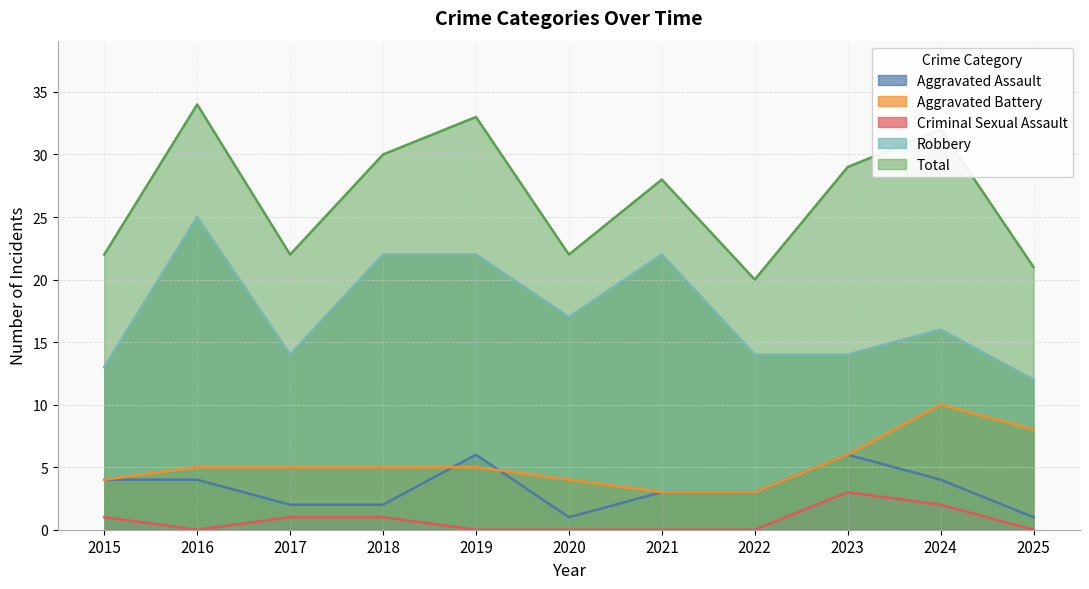

What are all the series names shown in the legend?

Aggravated Assault, Aggravated Battery, Criminal Sexual Assault, Robbery, Total